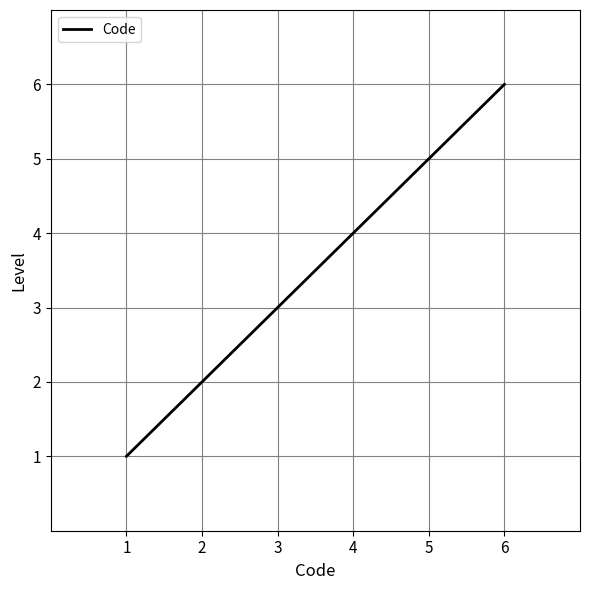

What is the sum of all values?

21